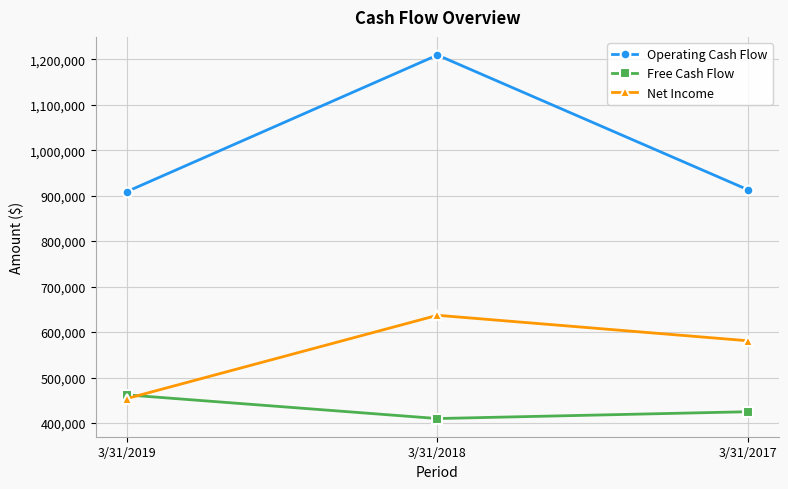

At how many categories does at least one series exceed 516201?

3